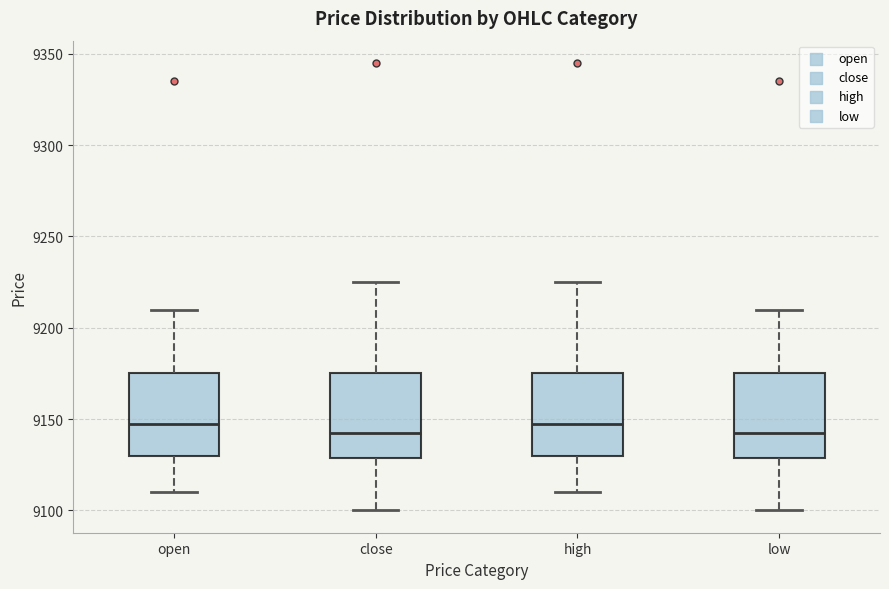

Reading left to right, transcribe this box plot: for each box, give where its median line is, the range the box spans, and where its two whiskers end, as read against the y-axis. The values are not printed on the chart, so give them approximately, as read against the axis.

open: median 9150, box 9130 to 9175, whiskers 9110 to 9210
close: median 9145, box 9130 to 9175, whiskers 9100 to 9225
high: median 9150, box 9130 to 9175, whiskers 9110 to 9225
low: median 9145, box 9130 to 9175, whiskers 9100 to 9210